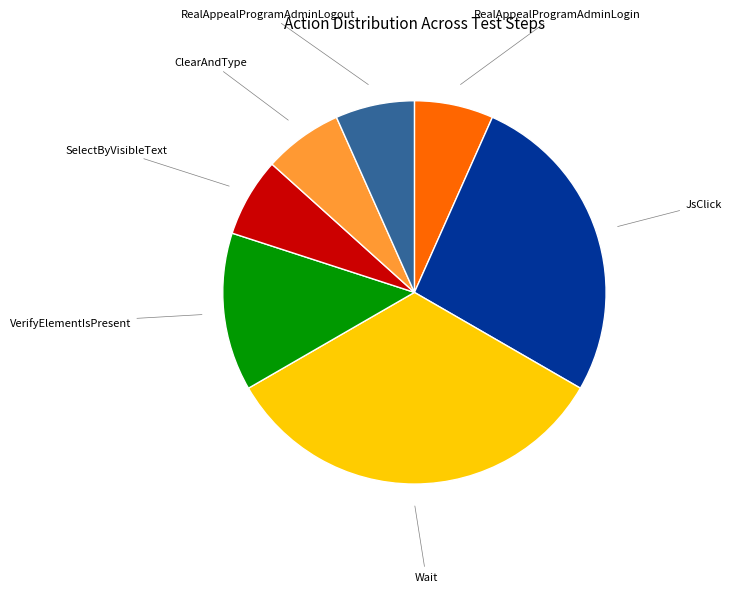

Between Wait and JsClick, which is larger?

Wait